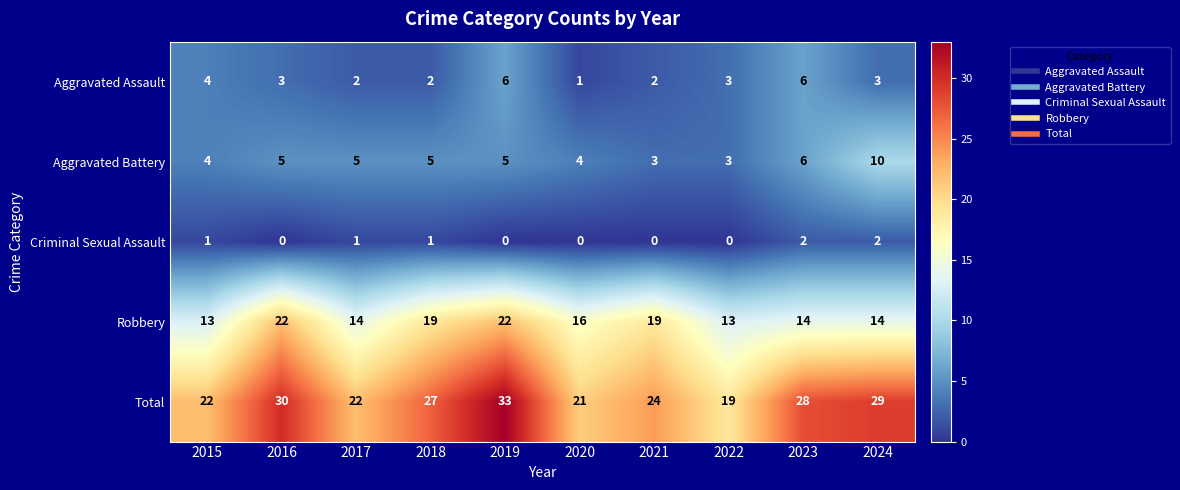

What is the total value across all series at 2015?

44